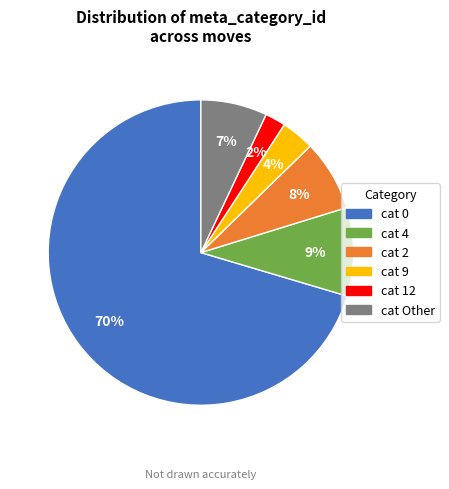

To the nearest percent, what is the average slice percentage?

17%